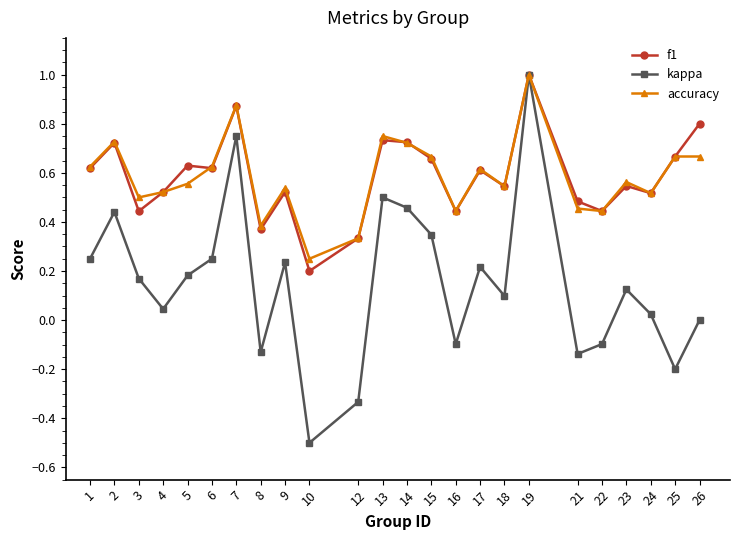

Which series has the widest spread of values?

kappa